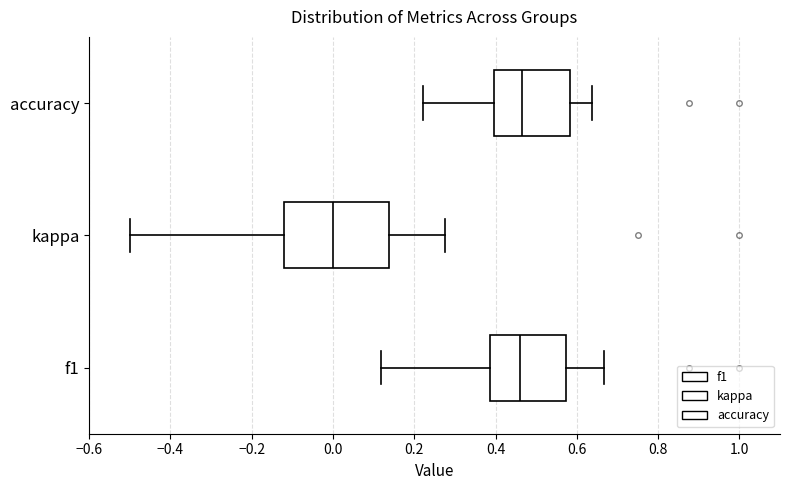

Which box is the widest, from its left edge to its right edge?

kappa